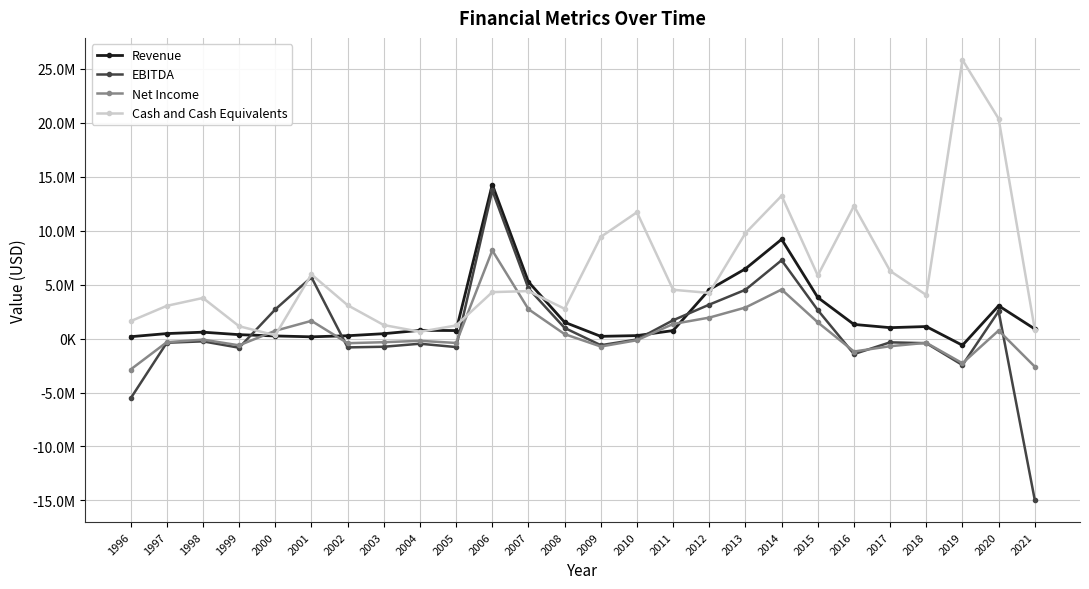

What are all the series names shown in the legend?

Revenue, EBITDA, Net Income, Cash and Cash Equivalents